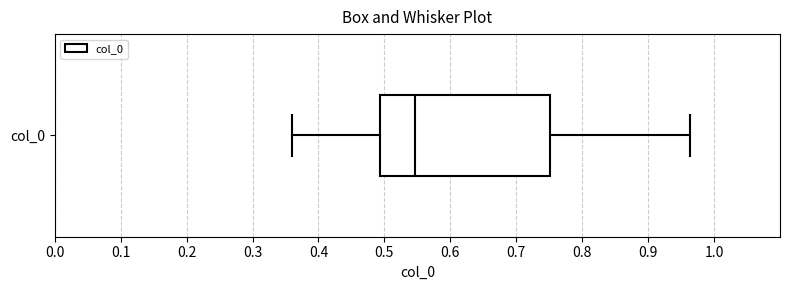

Where does the median line of the box for col_0 sit on the x-axis? The values are not printed on the chart, so give them approximately, as read against the axis.

0.55